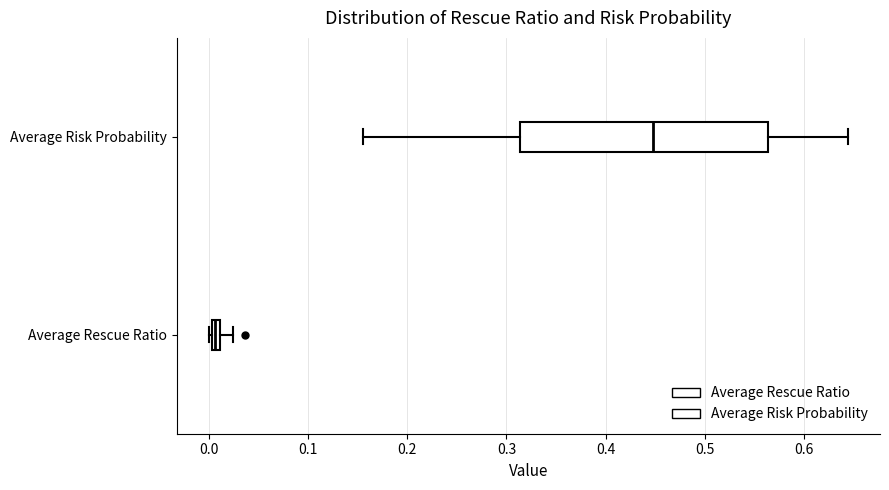

Comparing the boxes themselves (not the whiskers), which one is the widest?

Average Risk Probability